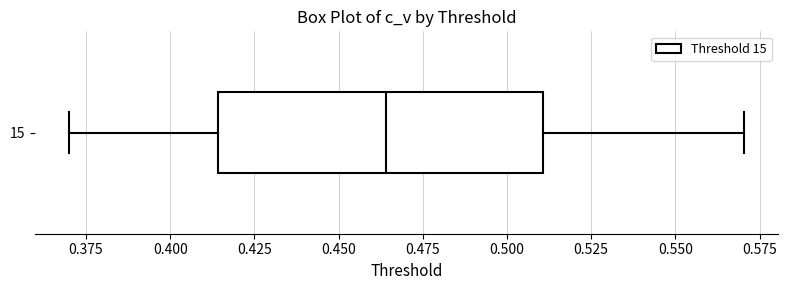

Read this box plot against the x-axis: the position of the median line, the range covered by the box, and the ends of both whiskers. The values are not printed on the chart, so give them approximately, as read against the axis.

median 0.465, box 0.415 to 0.510, whiskers 0.370 to 0.570